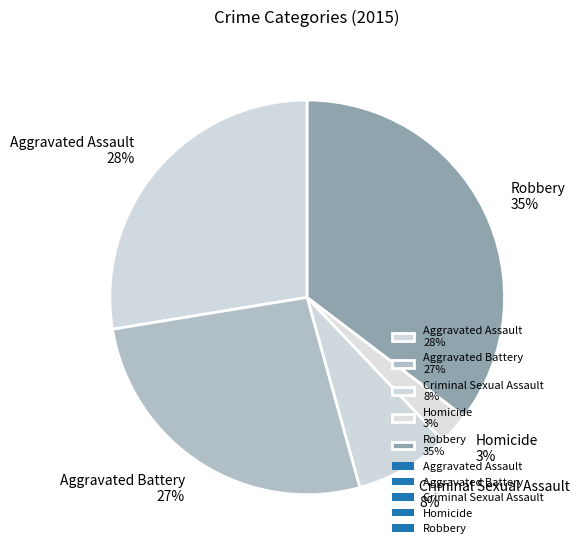

Does any single category account for the majority?

No